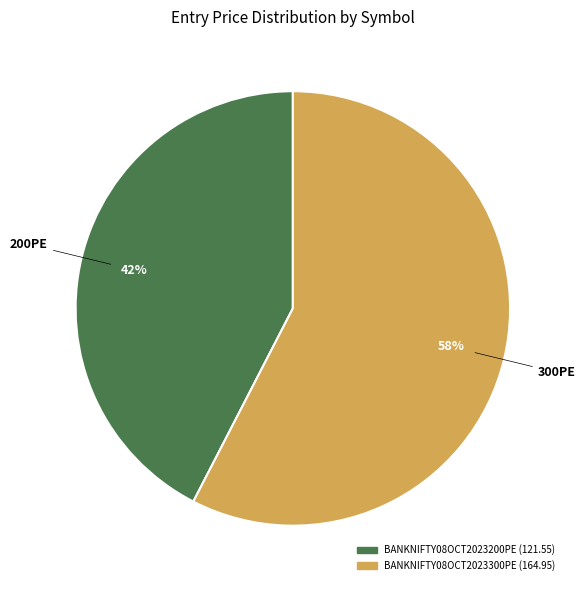

Which category accounts for the majority?

BANKNIFTY08OCT2023300PE